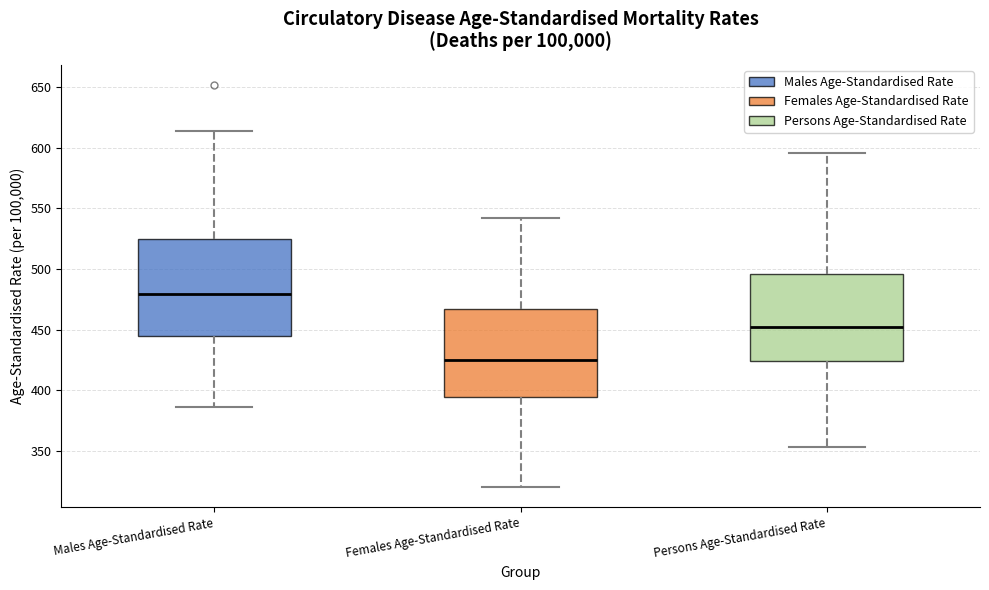

Comparing the boxes themselves (not the whiskers), which one is the tallest?

Males Age-Standardised Rate